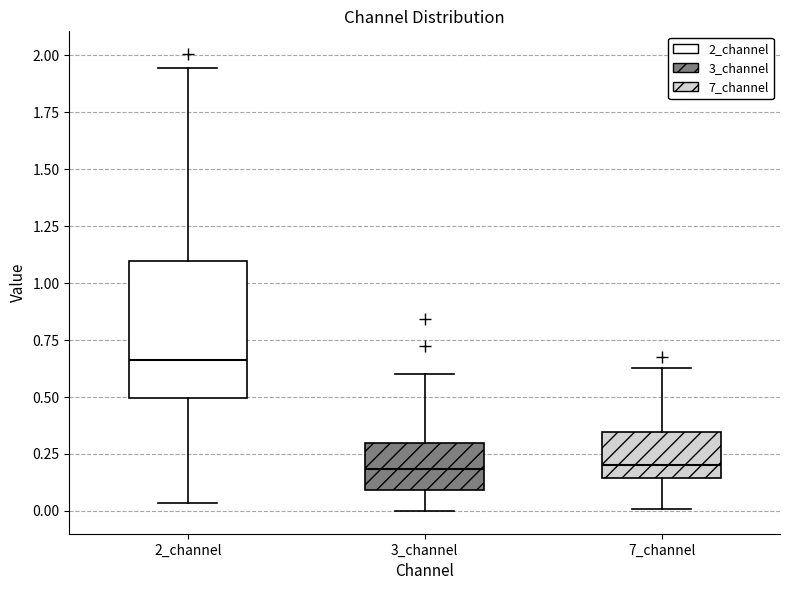

Comparing the boxes themselves (not the whiskers), which one is the tallest?

2_channel